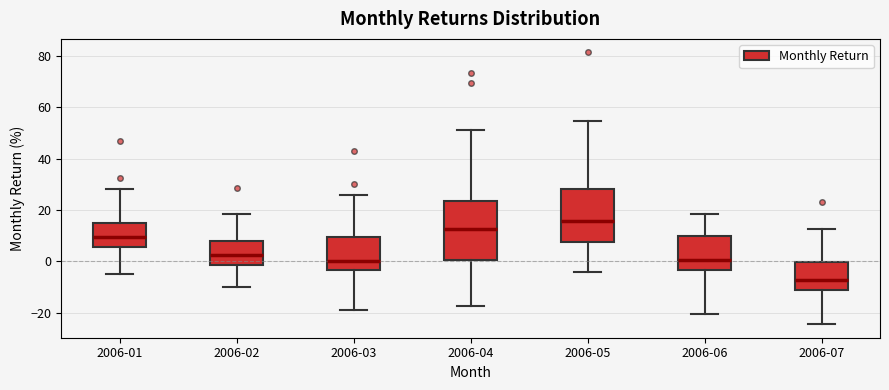

Reading left to right, read every box against the y-axis: the position of its median line, the range the box covers, and the ends of its whiskers. The values are not printed on the chart, so give them approximately, as read against the axis.

2006-01: median 10, box 6 to 14, whiskers -4 to 28
2006-02: median 2, box -2 to 8, whiskers -10 to 18
2006-03: median 0, box -4 to 10, whiskers -18 to 26
2006-04: median 12, box 0 to 24, whiskers -18 to 52
2006-05: median 16, box 8 to 28, whiskers -4 to 54
2006-06: median 0, box -4 to 10, whiskers -20 to 18
2006-07: median -8, box -12 to 0, whiskers -24 to 12